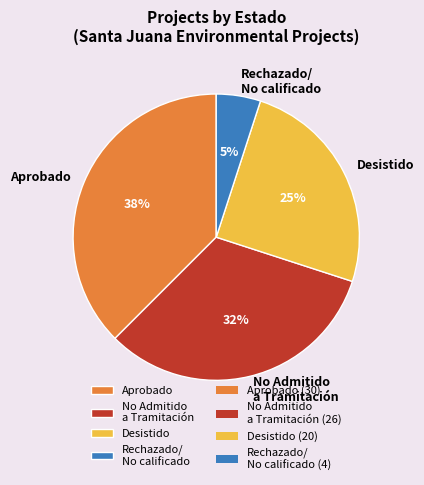

What is the smallest slice in the pie chart?

Rechazado/ No calificado